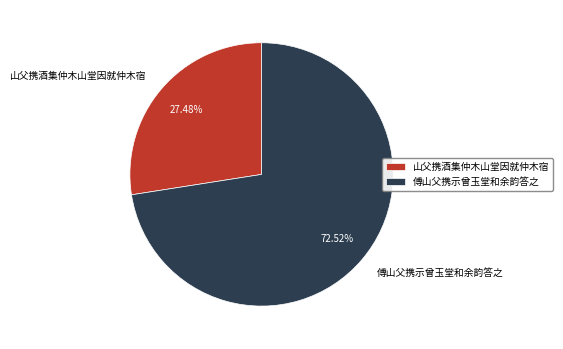

How many slices are in this pie chart?

2